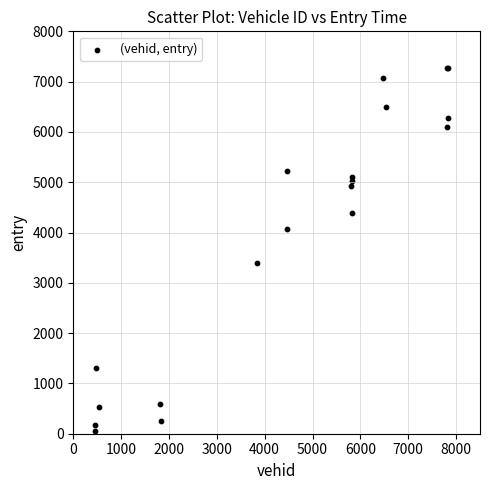

What Y value in the scatter plot is closest to 3668?

3398.7